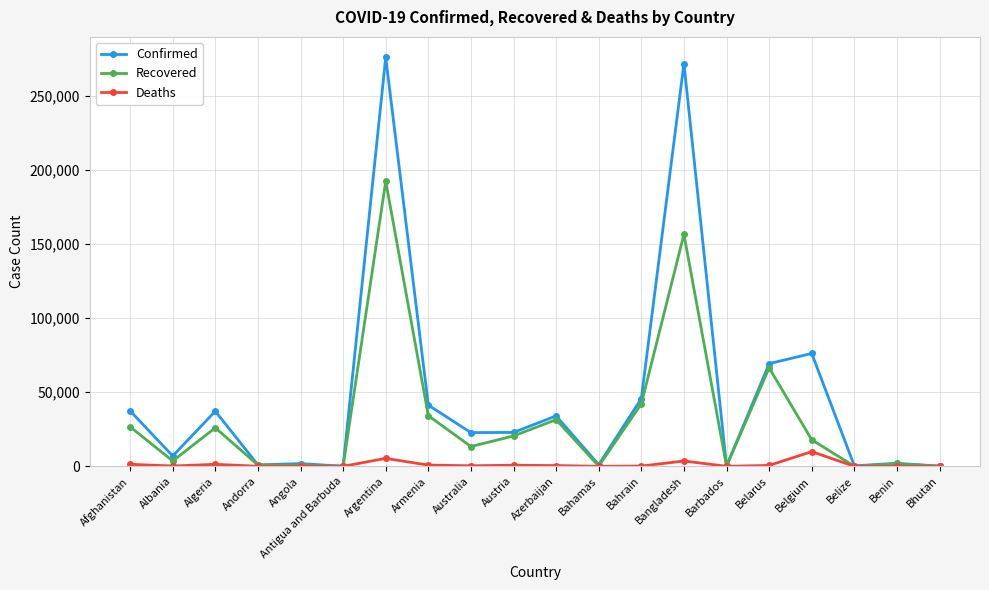

At which category is the sum across all series the highest?

Argentina